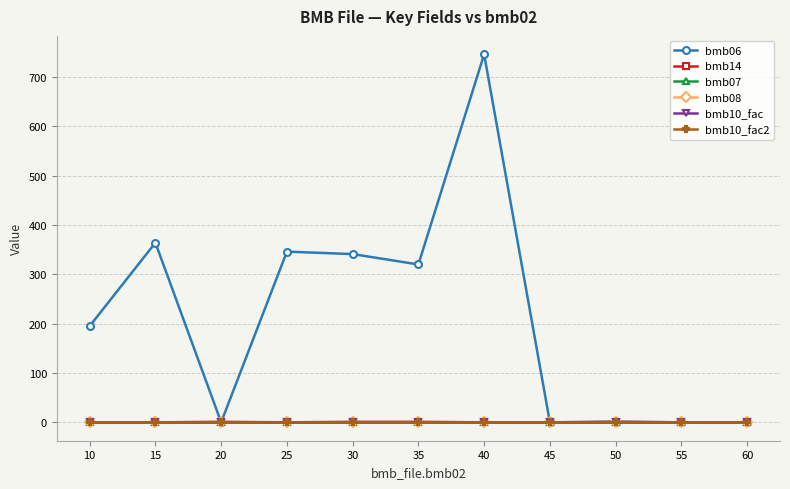

Reading left to right, extract all data points from this chart.

bmb06: 10=195.0	15=364.0	20=0.0	25=346.0	30=341.0	35=320.0	40=746.0	45=0.0	50=1.1	55=0.0	60=0.0
bmb14: 10=0.0	15=0.0	20=1.0	25=0.0	30=1.0	35=1.0	40=0.0	45=0.0	50=1.0	55=0.0	60=0.0
bmb07: 10=1.0	15=1.0	20=1.0	25=1.0	30=1.0	35=1.0	40=1.0	45=1.0	50=1.0	55=1.0	60=1.0
bmb08: 10=0.0	15=0.0	20=0.0	25=0.0	30=0.0	35=0.0	40=0.0	45=0.0	50=0.0	55=0.0	60=0.0
bmb10_fac: 10=1.0	15=1.0	20=1.0	25=1.0	30=1.0	35=1.0	40=1.0	45=1.0	50=1.0	55=1.0	60=1.0
bmb10_fac2: 10=1.0	15=1.0	20=1.0	25=1.0	30=1.0	35=1.0	40=1.0	45=1.0	50=1.0	55=1.0	60=1.0